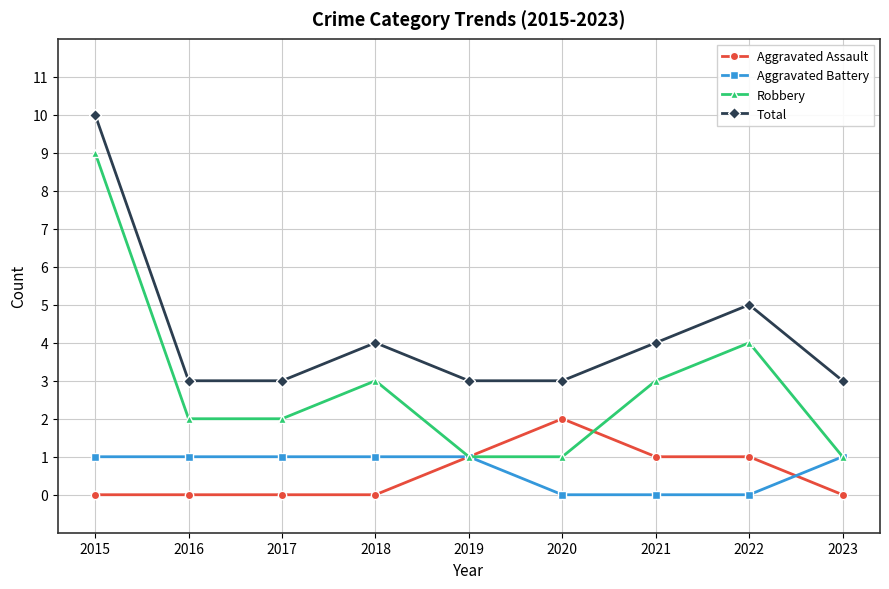

Which category has the highest value across all series?

2015